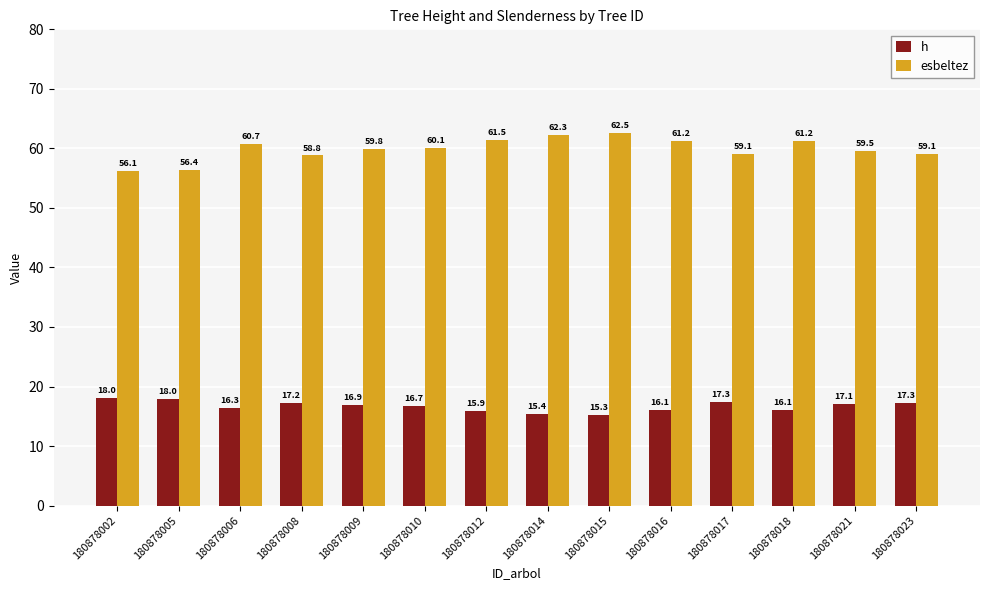

How many data points does each series have?

14